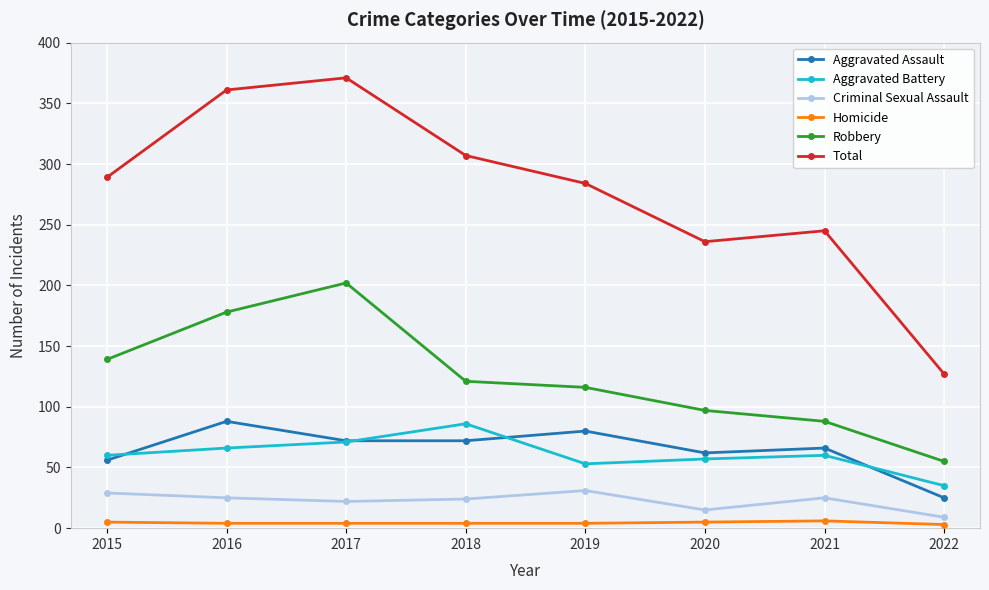

True or false: Aggravated Battery has more than 1 points higher than both neighbors.

True